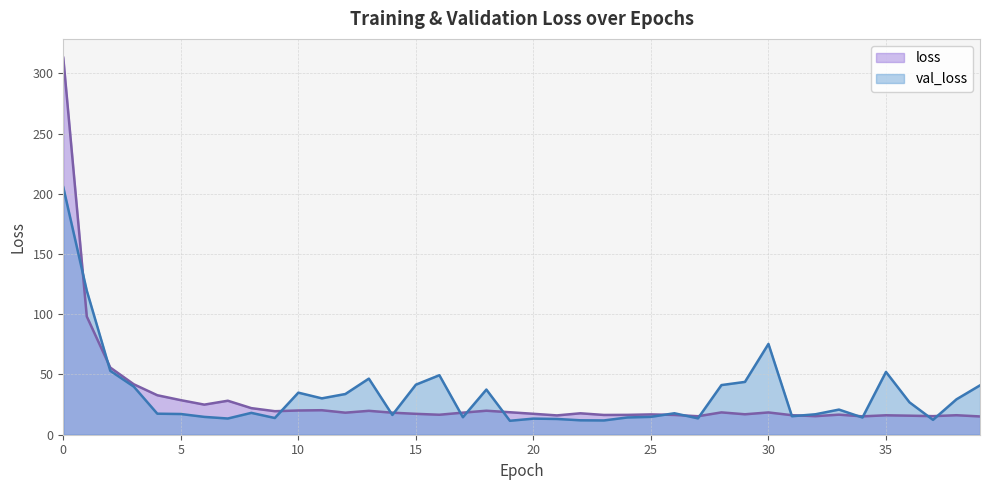

Is it true that loss equals 20.3 at 11?

True